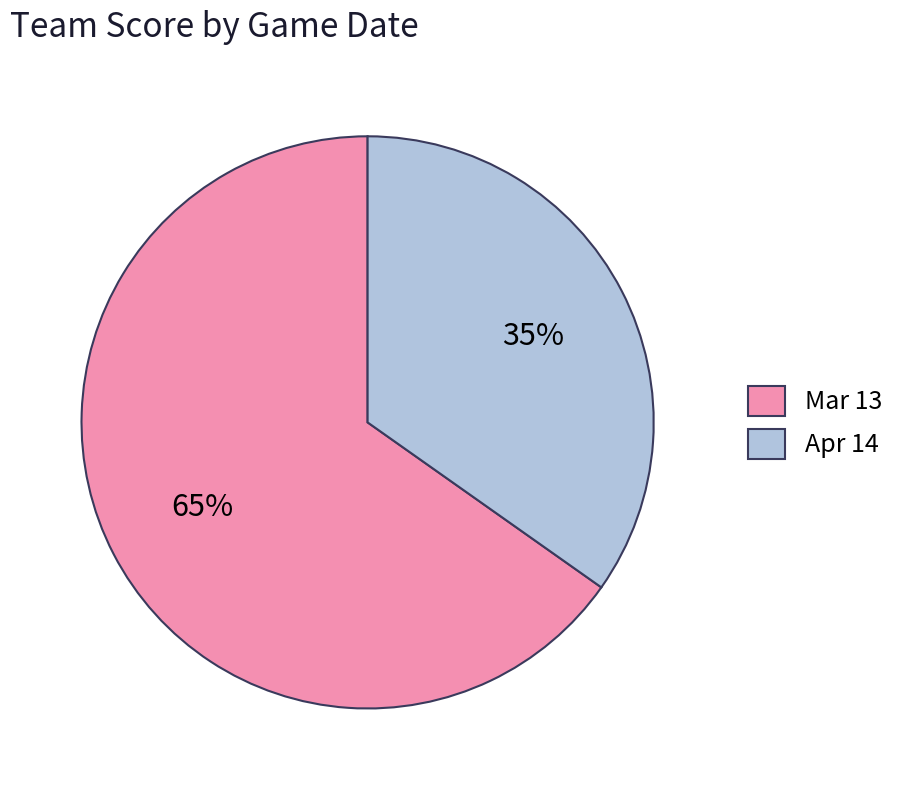

Count the number of slices in the pie.

2